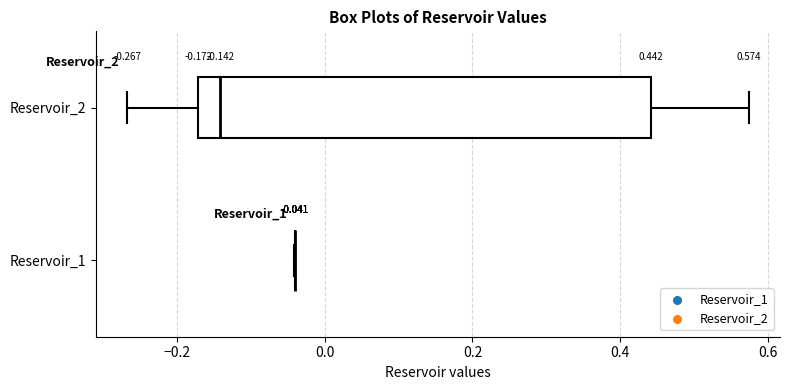

Which box is the widest, from its left edge to its right edge?

Reservoir_2